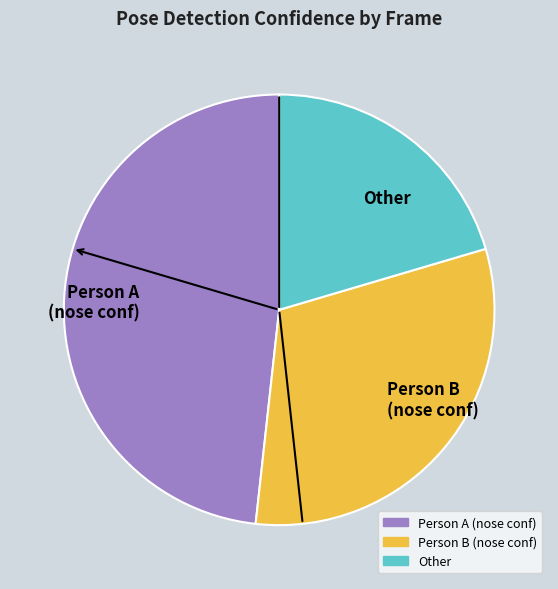

Is the sum of Other and Person B (nose conf) greater than half?

Yes